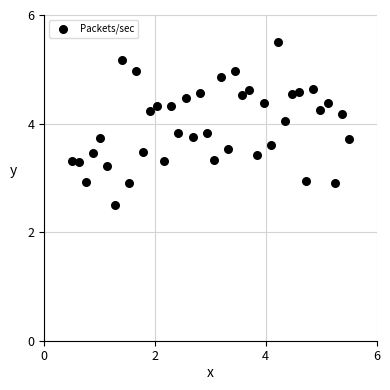

What is the range of Y values (max minus min)?

3.0